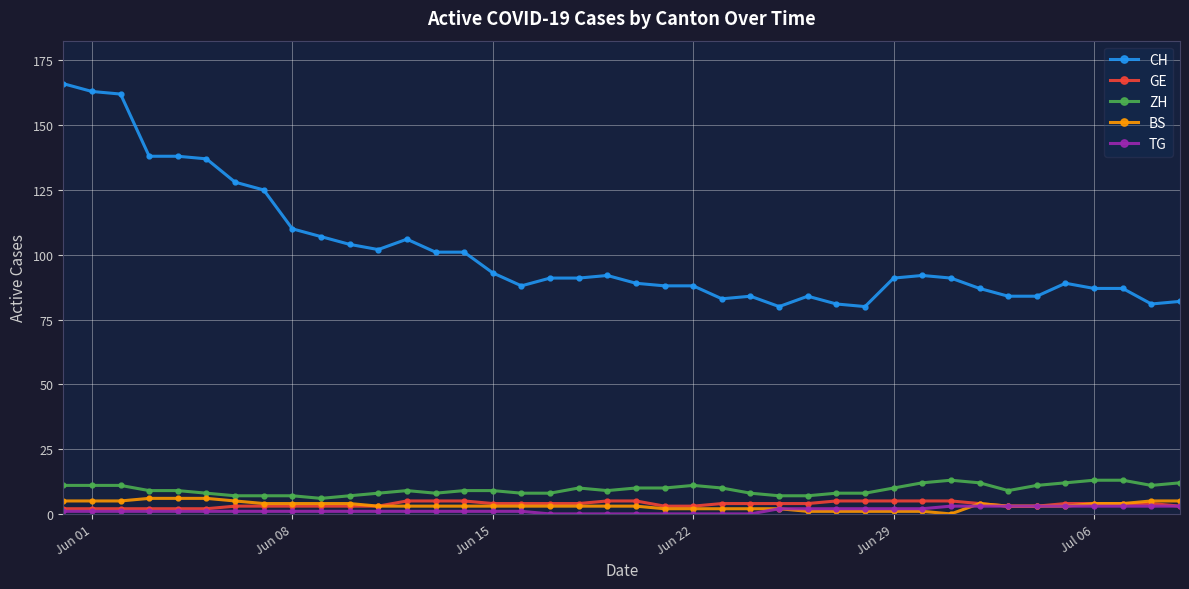

At how many categories does at least one series exceed 145?

3